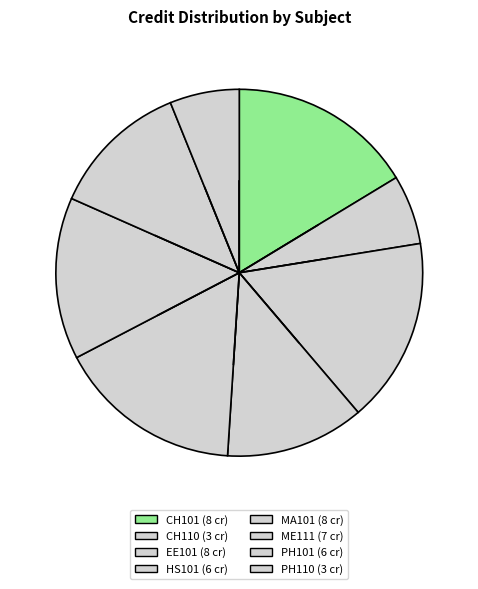

Which category has the biggest portion of the pie?

CH101